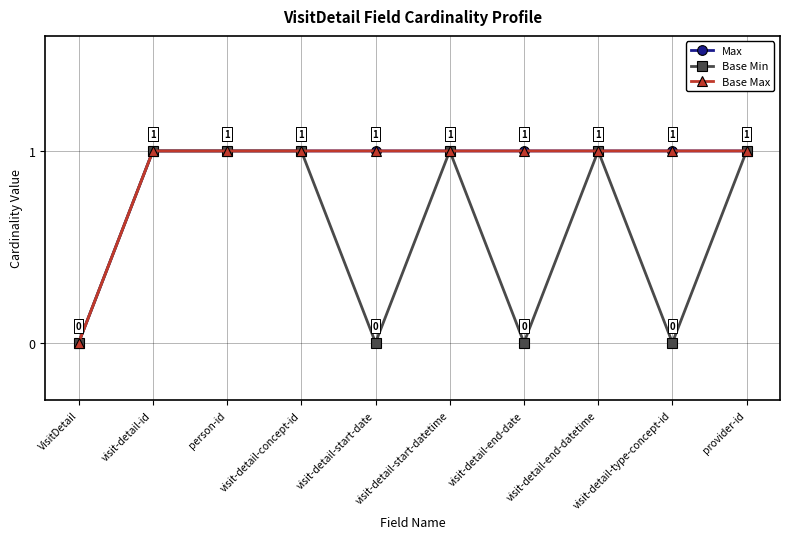

True or false: Max and Base Max intersect in this chart.

False